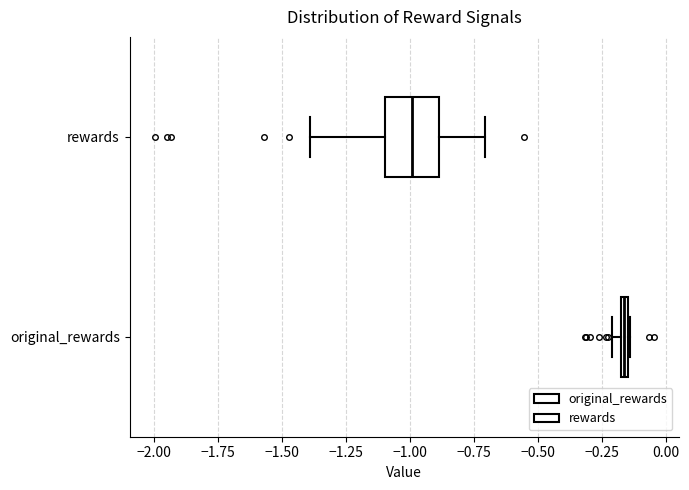

Which box has the furthest to the left median line?

rewards